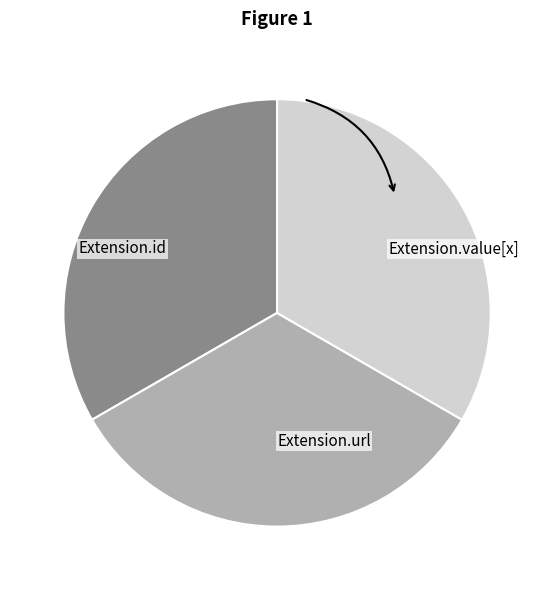

Does Extension.url represent more than half of the total?

No